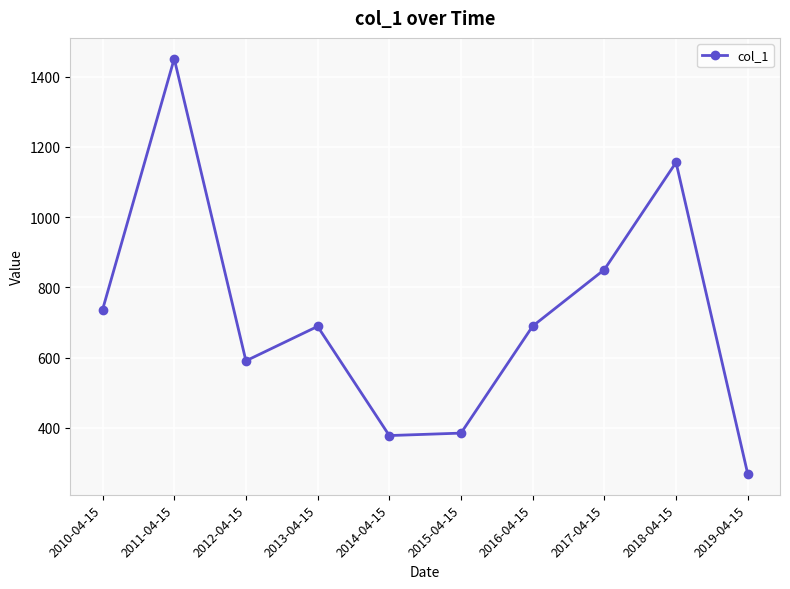

At which category does the data reach its first local peak?

2011-04-15